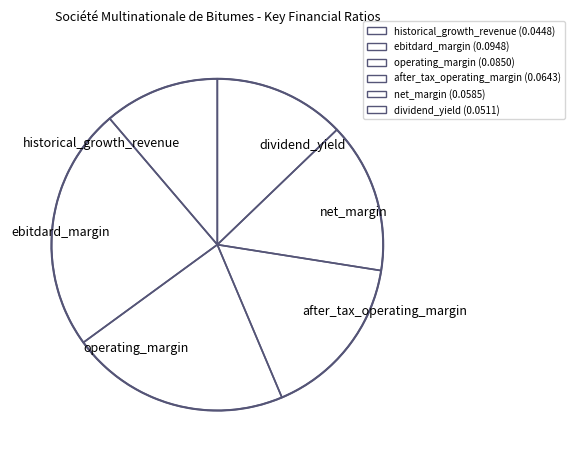

The after_tax_operating_margin slice represents 9% of the pie. True or false?

False